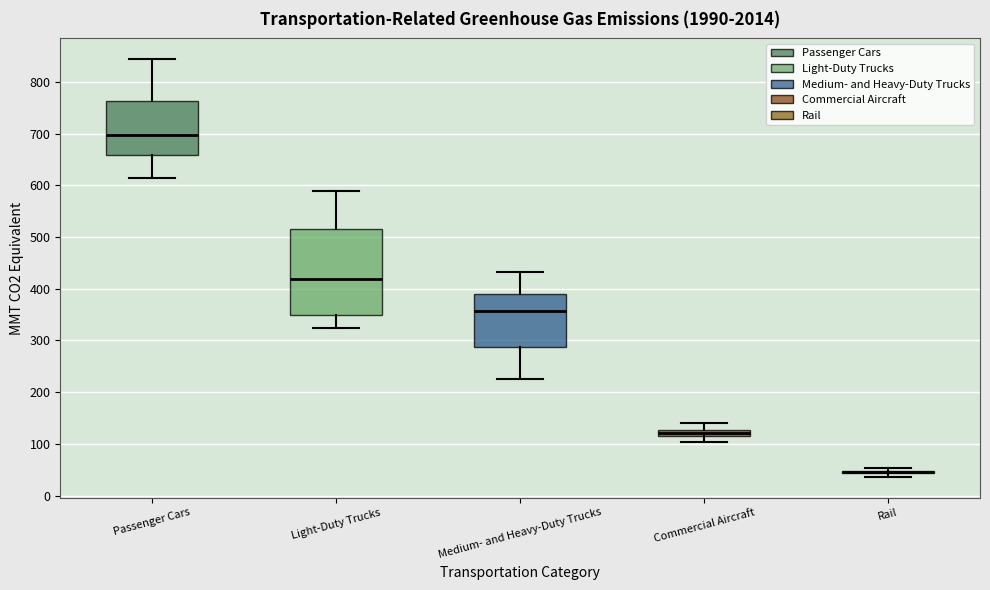

Where is the upper edge of the box for Passenger Cars on the y-axis? The values are not printed on the chart, so give them approximately, as read against the axis.

760